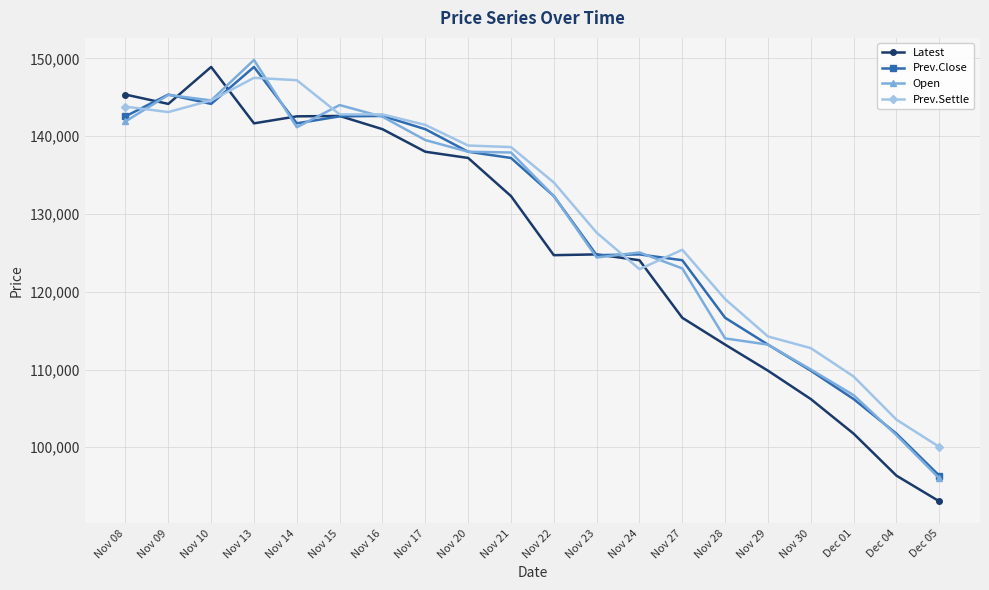

What is the total value across all series at Nov 14?

572550